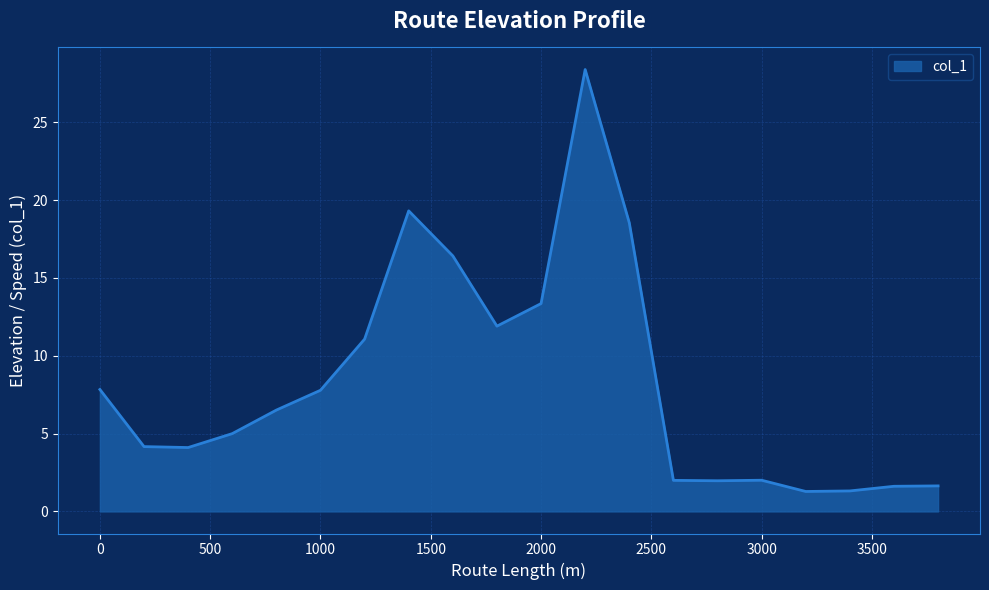

What is the difference between the maximum and minimum values?

27.1